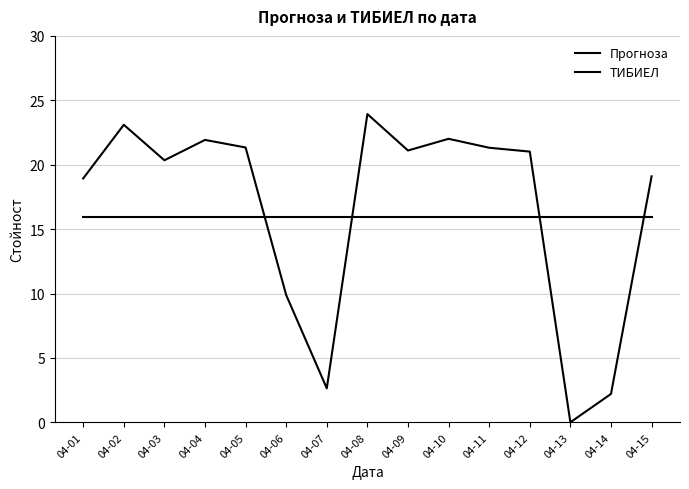

After their last crossing, which series has the higher values: Прогноза or ТИБИЕЛ?

ТИБИЕЛ